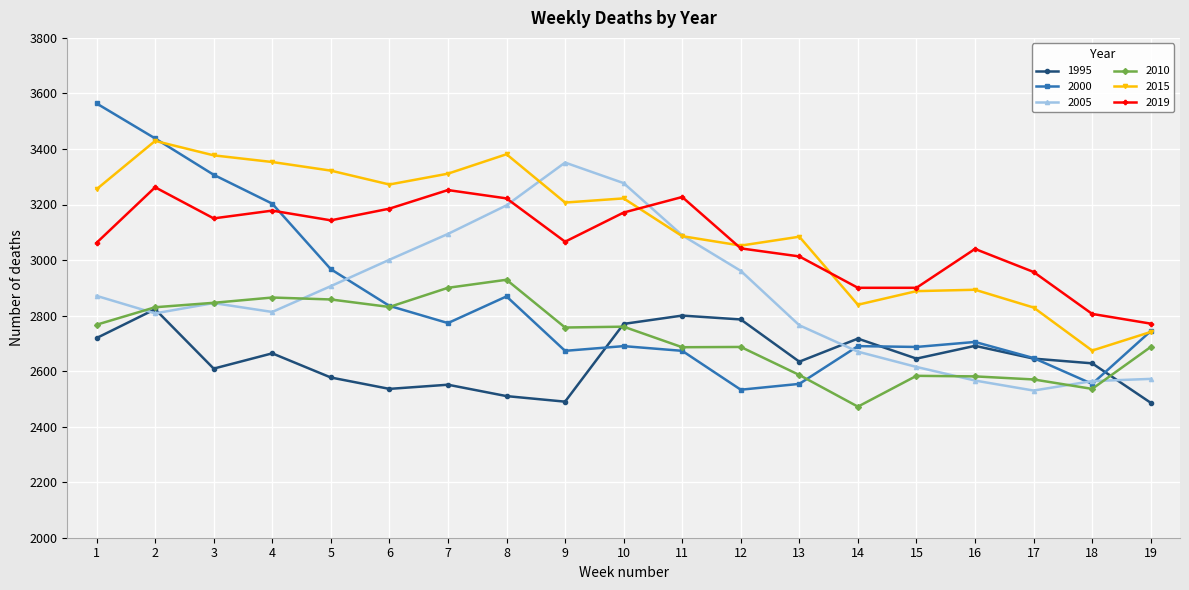

Which series has the widest spread of values?

2000